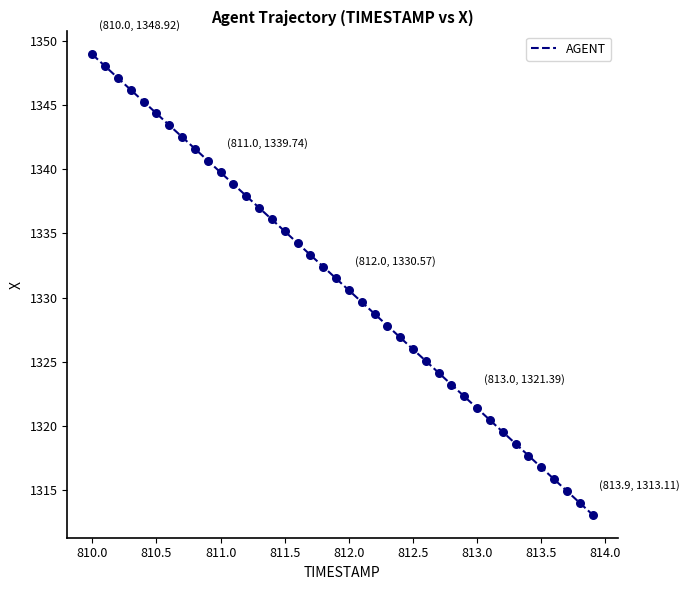

What is the smallest value displayed?

1313.1